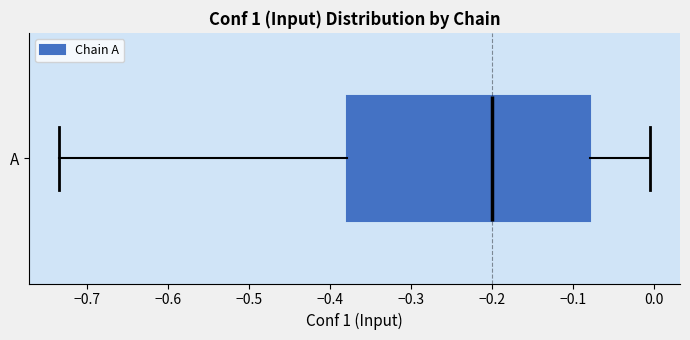

Read this box plot against the x-axis: the position of the median line, the range covered by the box, and the ends of both whiskers. The values are not printed on the chart, so give them approximately, as read against the axis.

median -0.20, box -0.38 to -0.08, whiskers -0.73 to 0.00